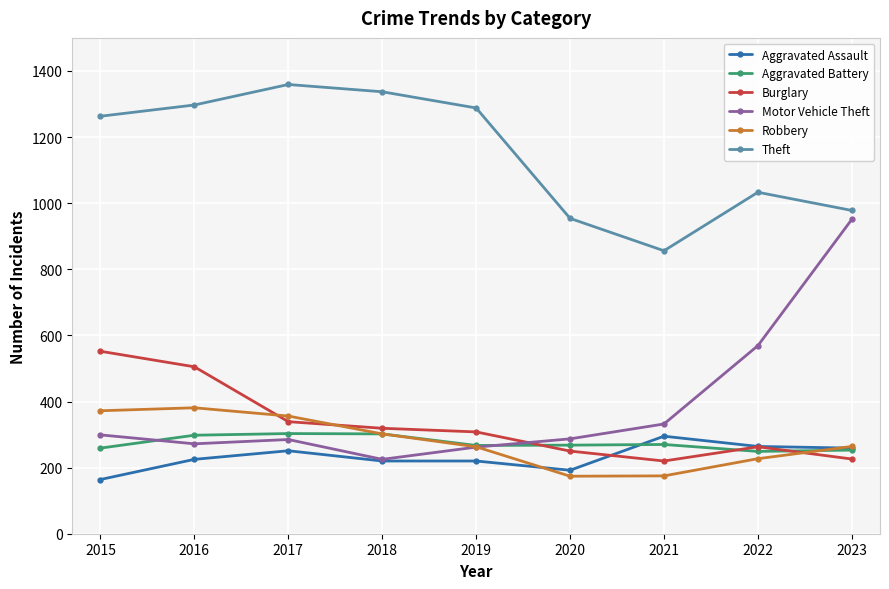

How many lines are shown in the chart?

6